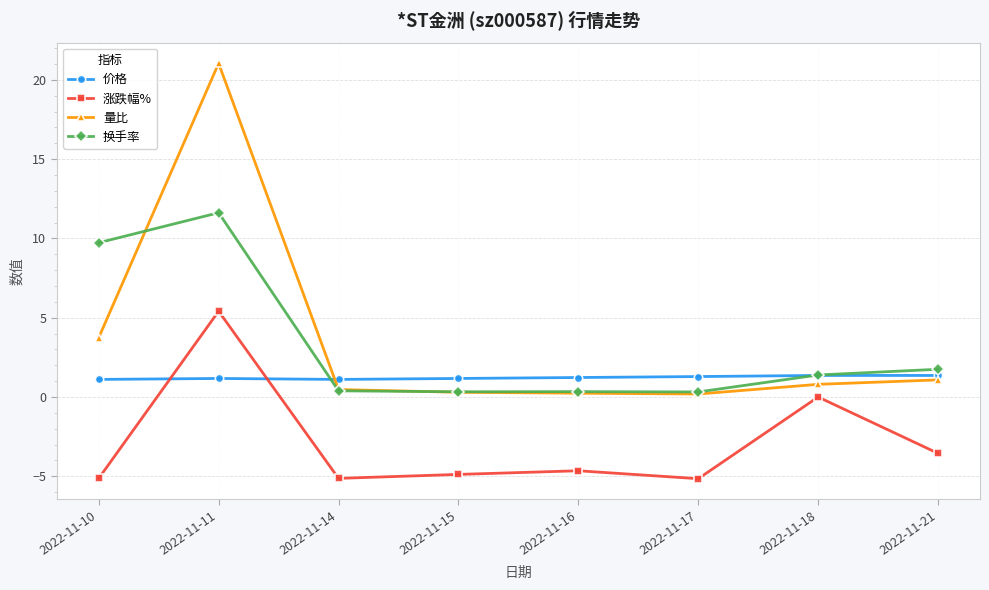

The value of 量比 at 2022-11-10 is 6.1. True or false?

False